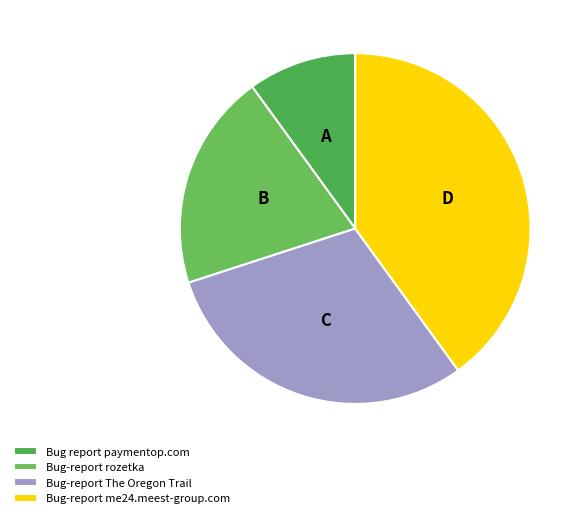

True or false: Bug-report rozetka accounts for 20% of the total.

True